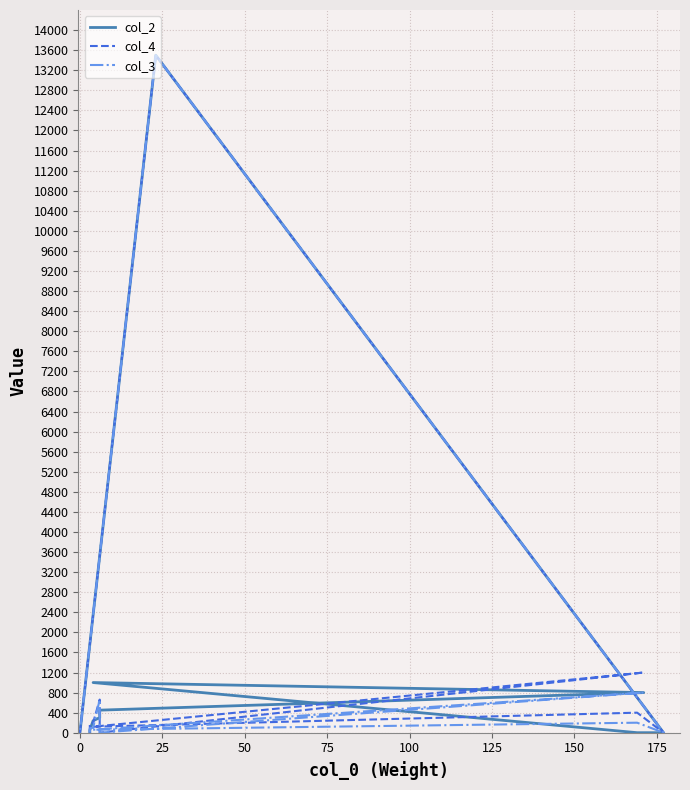

Count the number of categories in the chart.

12